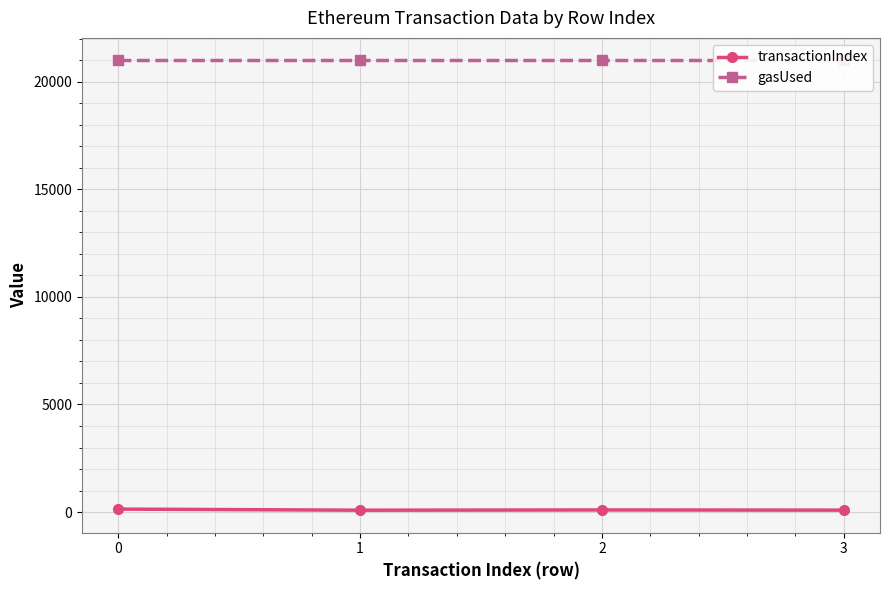

Rank the series at 1 from lowest to highest value.

transactionIndex, gasUsed